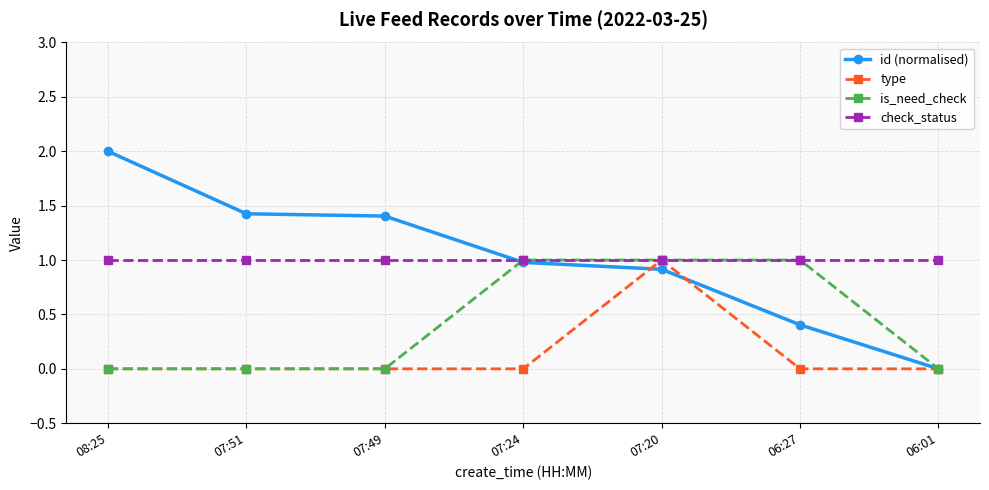

Does the chart have visible grid lines?

Yes